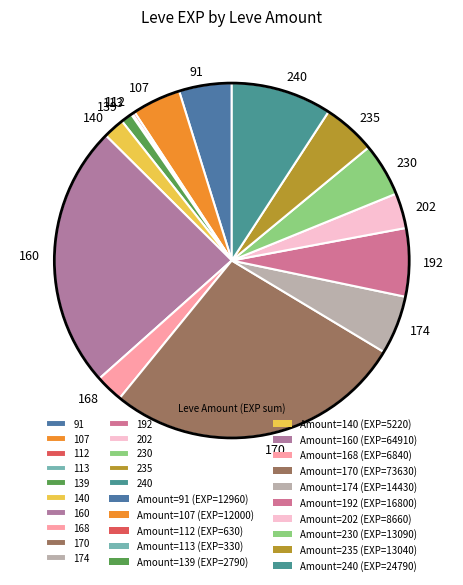

Which slice is the largest?

170